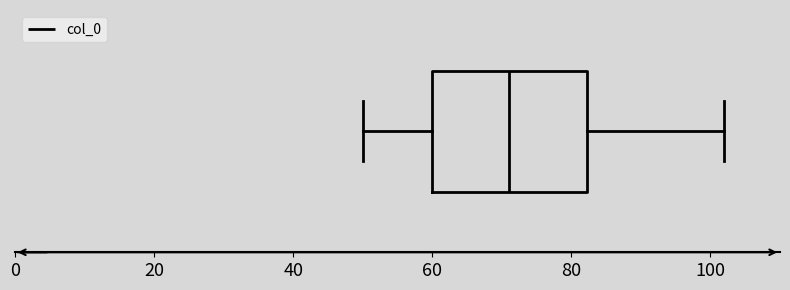

Read this box plot against the x-axis: the position of the median line, the range covered by the box, and the ends of both whiskers. The values are not printed on the chart, so give them approximately, as read against the axis.

median 72, box 60 to 82, whiskers 50 to 102